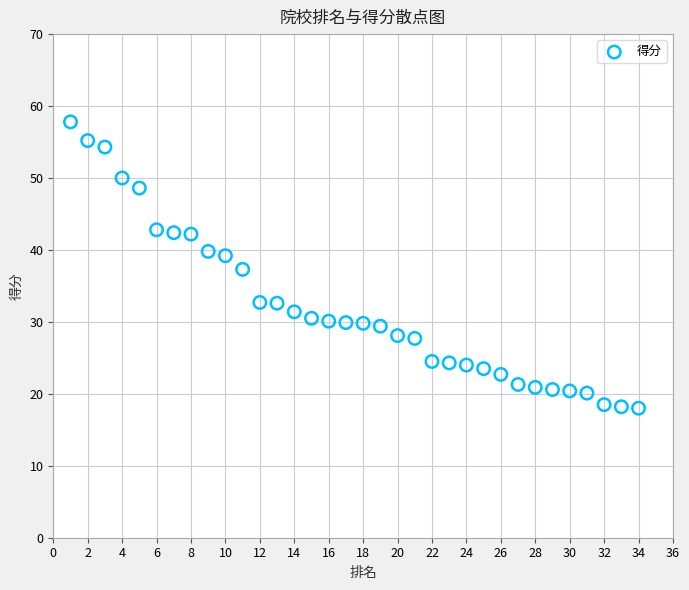

What is the range of Y values (max minus min)?

39.8